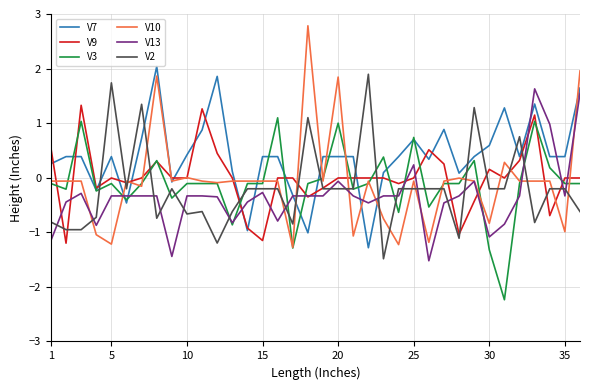

Which series has the largest total across all categories?

V7